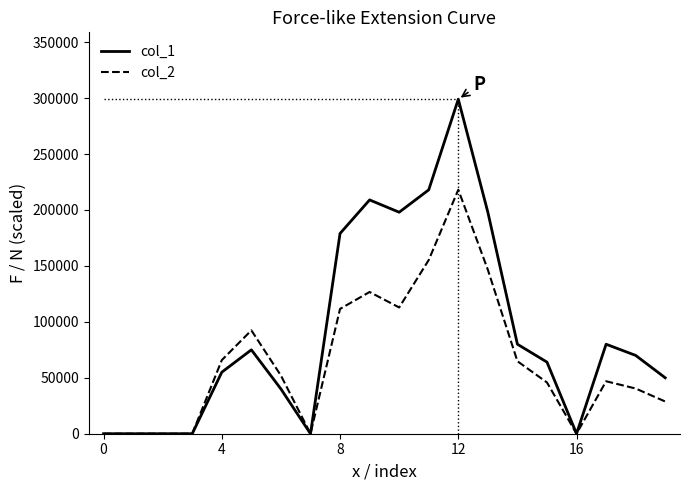

Which series has the widest spread of values?

col_1